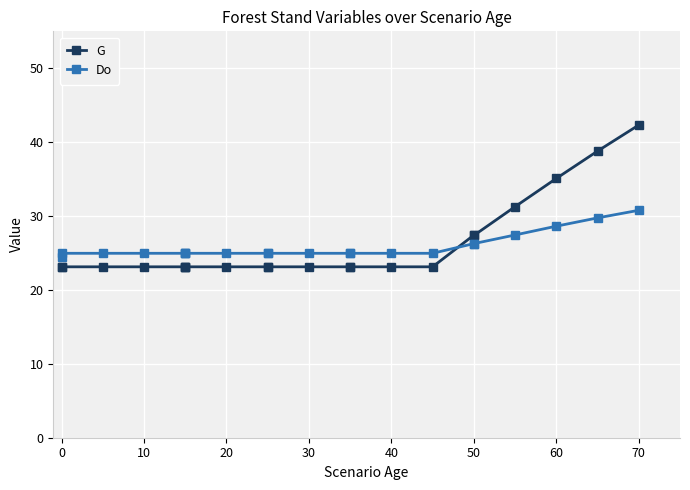

Which series has the largest range (max minus min)?

G